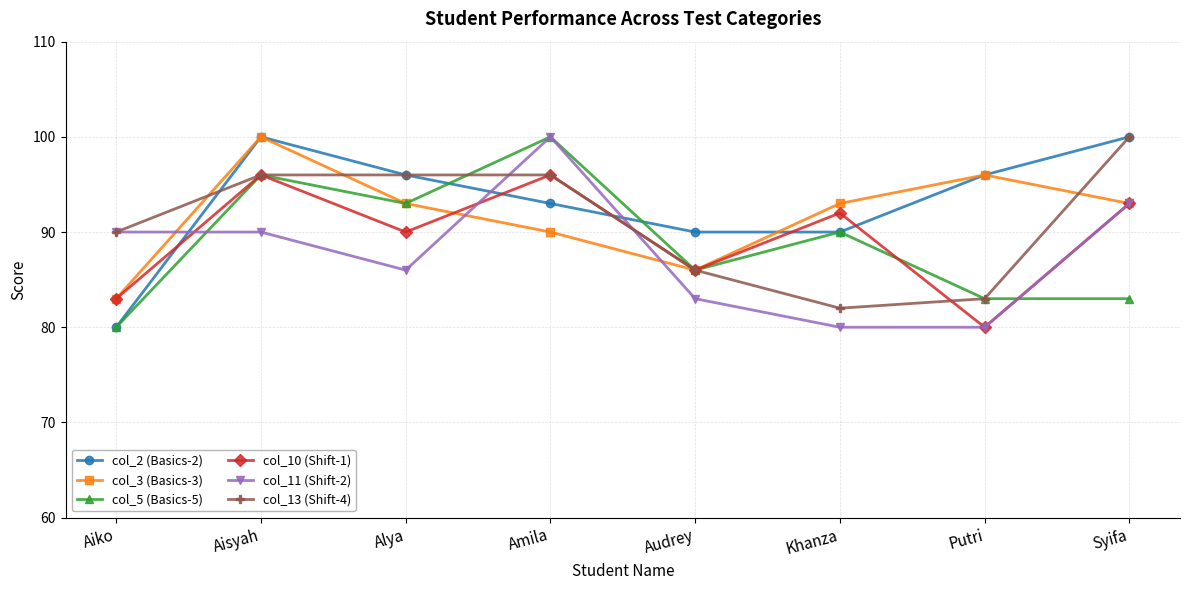

Where is the first local maximum for col_5 (Basics-5)?

Aisyah